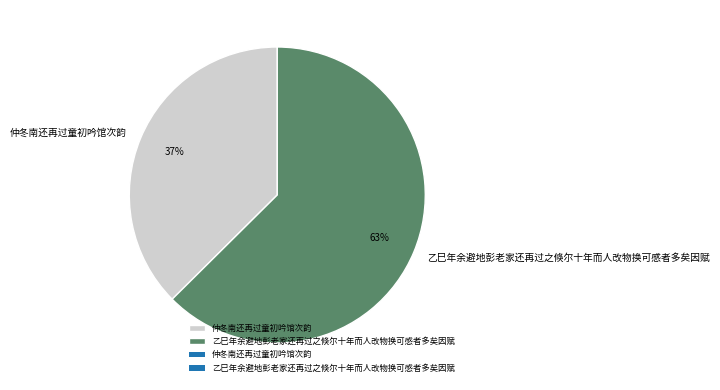

To the nearest percent, what portion does 仲冬南还再过童初吟馆次韵 represent?

37%